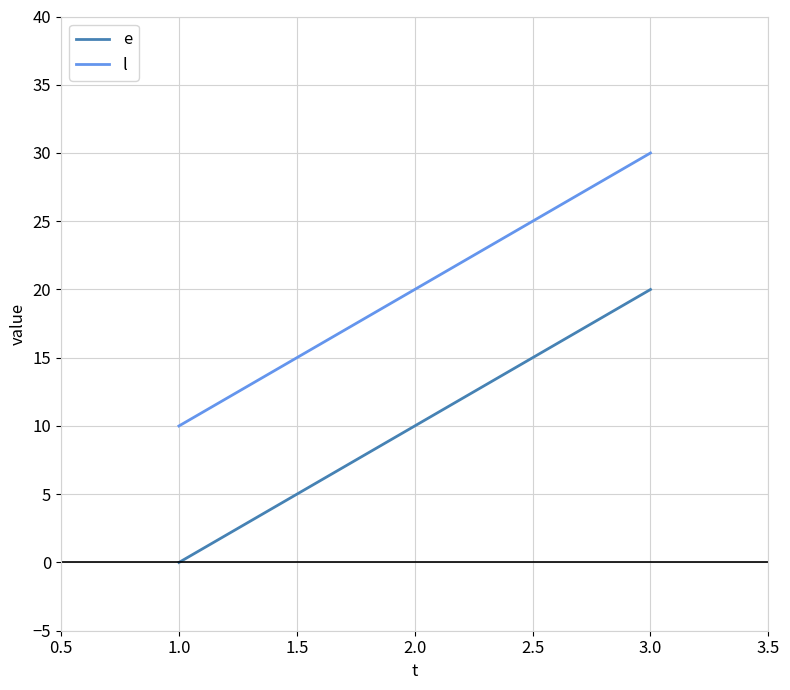

What is the spread (max minus min) of values at 1.0?

10